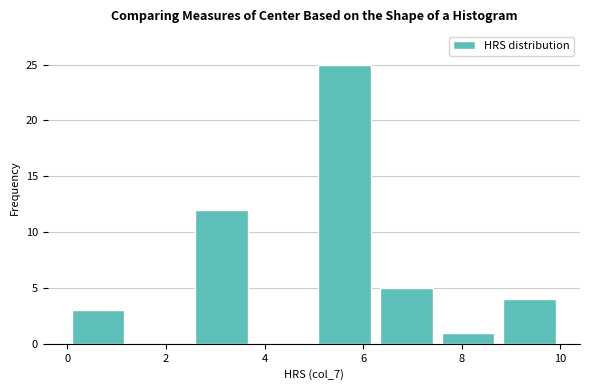

Which range on the x-axis has the tallest bar?

5.00 to 6.25